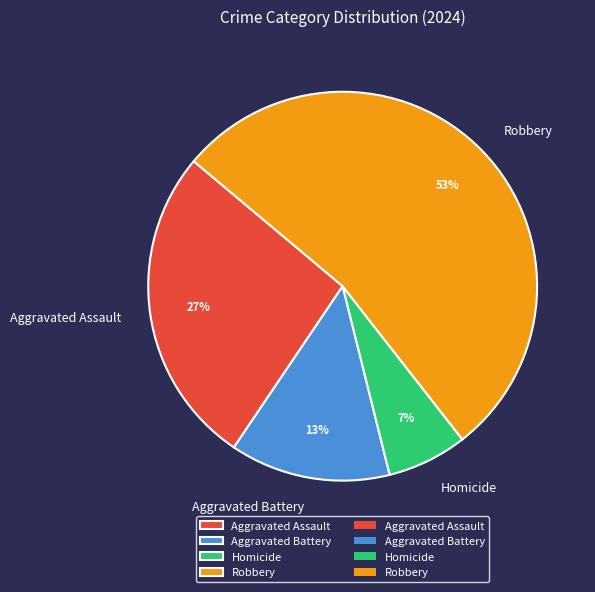

What percentage is the Aggravated Assault slice, to the nearest percent?

27%